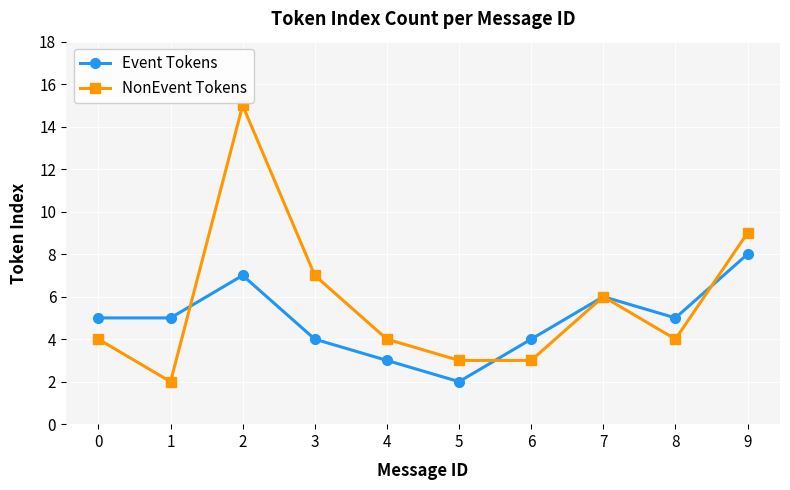

How many distinct data groups are displayed?

2